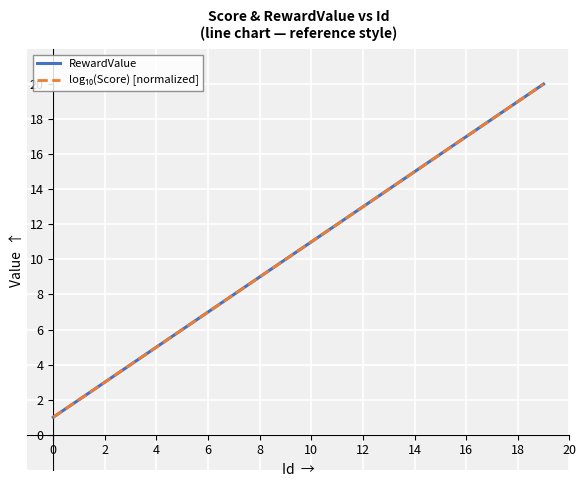

Does the chart have visible grid lines?

Yes